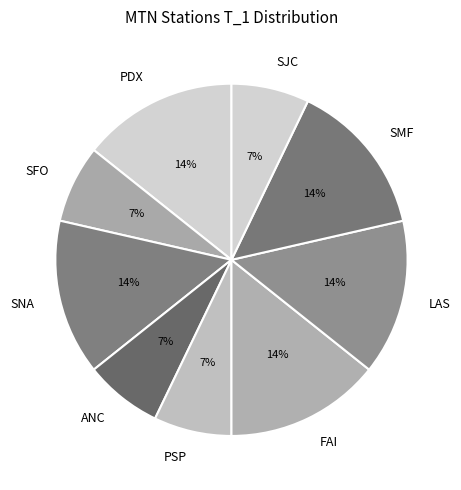

To the nearest percent, what is the difference between the SJC and SNA slice percentages?

7%